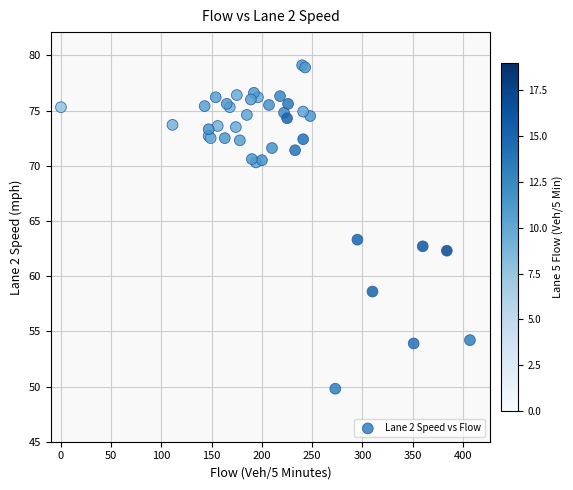

What Y value in the scatter plot is closest to 64?

63.3